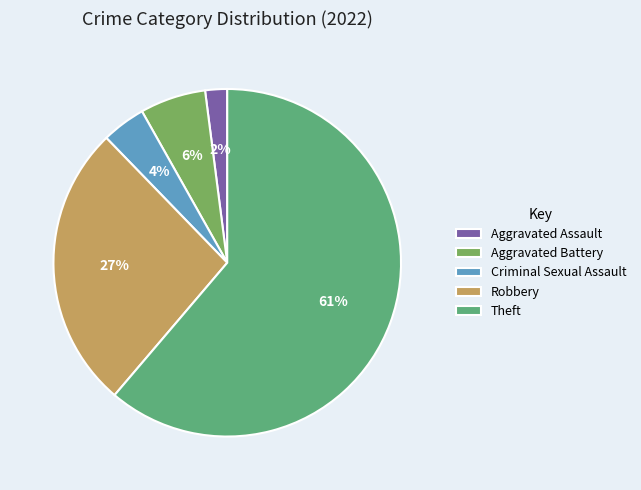

Do Aggravated Assault and Aggravated Battery together represent more than half of the pie?

No